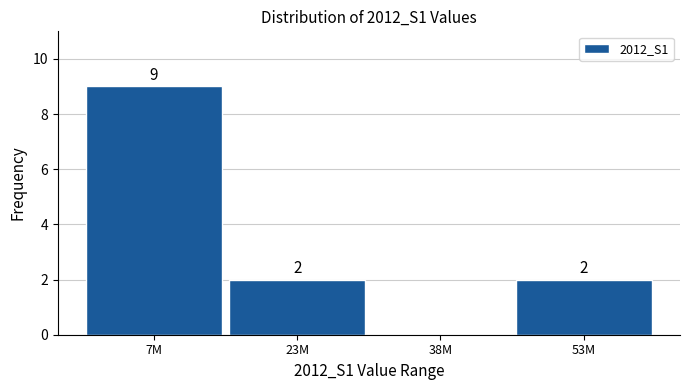

Reading left to right, extract all data points from this chart.

7M=9	23M=2	38M=0	53M=2